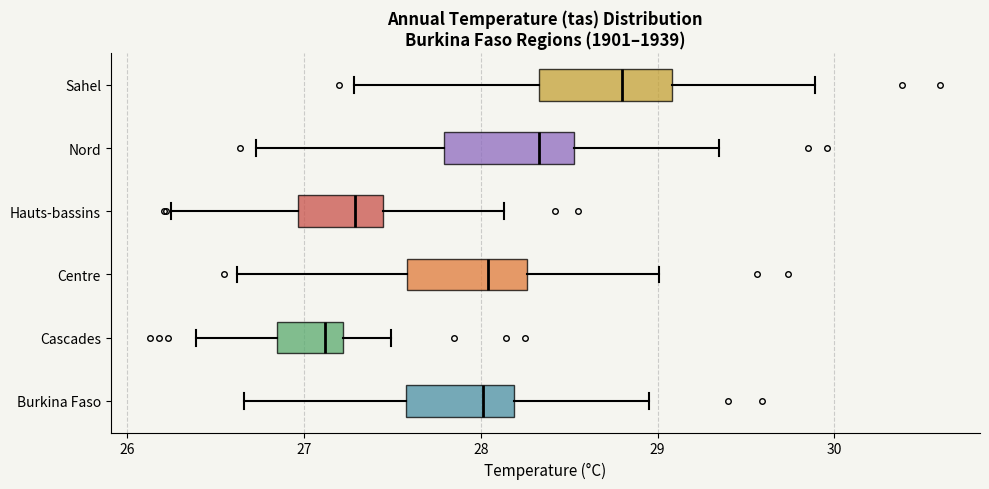

Reading bottom to top, read every box against the x-axis: the position of its median line, the range the box covers, and the ends of its whiskers. The values are not printed on the chart, so give them approximately, as read against the axis.

Burkina Faso: median 28.0, box 27.6 to 28.2, whiskers 26.7 to 29.0
Cascades: median 27.1, box 26.8 to 27.2, whiskers 26.4 to 27.5
Centre: median 28.0, box 27.6 to 28.3, whiskers 26.6 to 29.0
Hauts-bassins: median 27.3, box 27.0 to 27.4, whiskers 26.3 to 28.1
Nord: median 28.3, box 27.8 to 28.5, whiskers 26.7 to 29.4
Sahel: median 28.8, box 28.3 to 29.1, whiskers 27.3 to 29.9